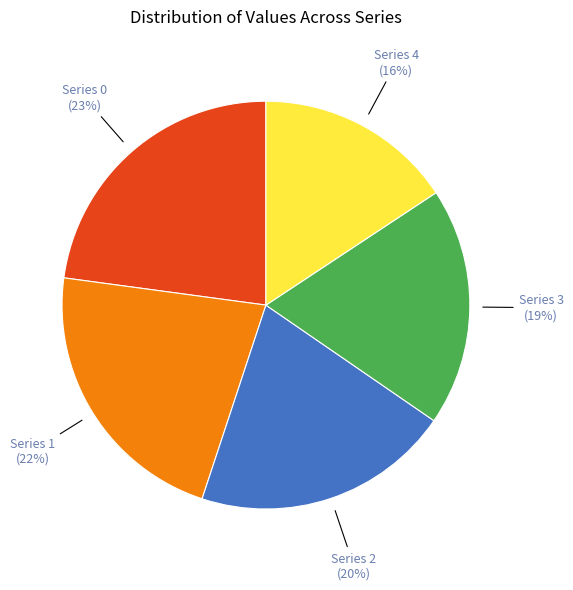

To the nearest percent, what is the difference between the largest and smallest slice percentages?

7%